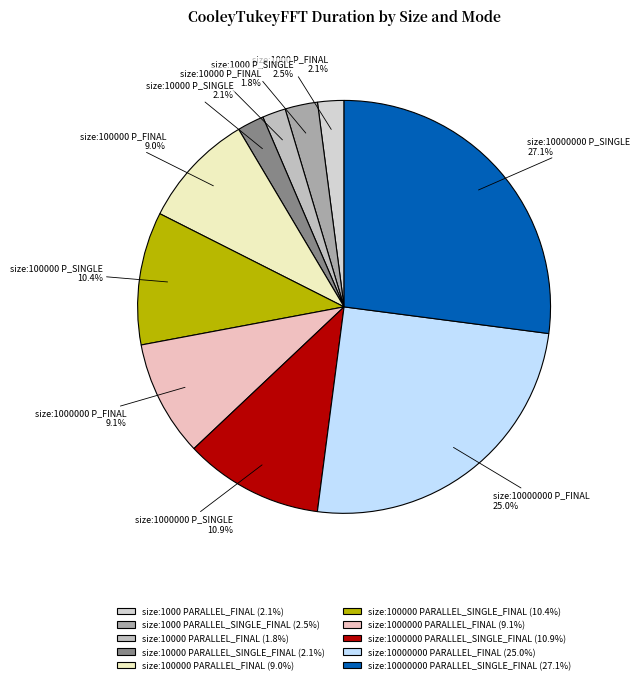

Count the number of slices in the pie.

10